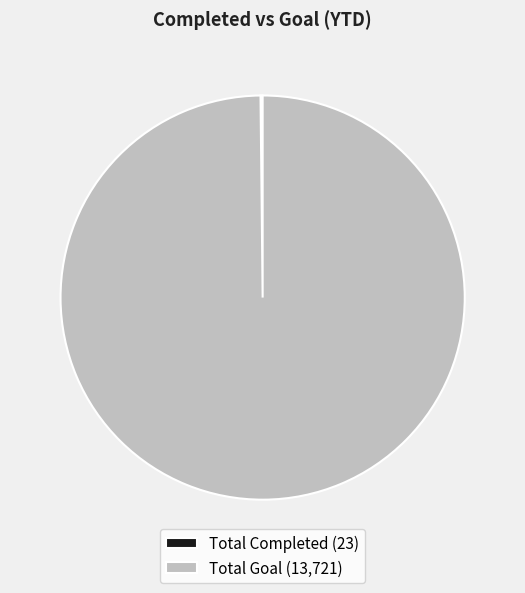

Does Total Goal (13,721) account for over 50% of the chart?

Yes